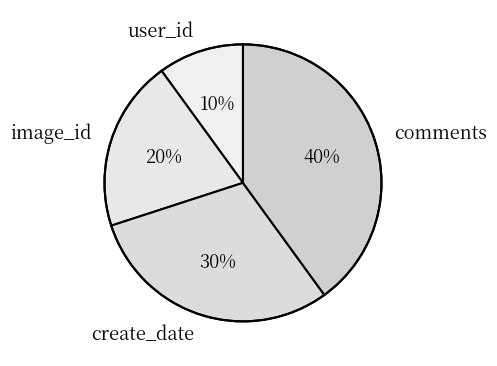

Do user_id and image_id together represent more than half of the pie?

No